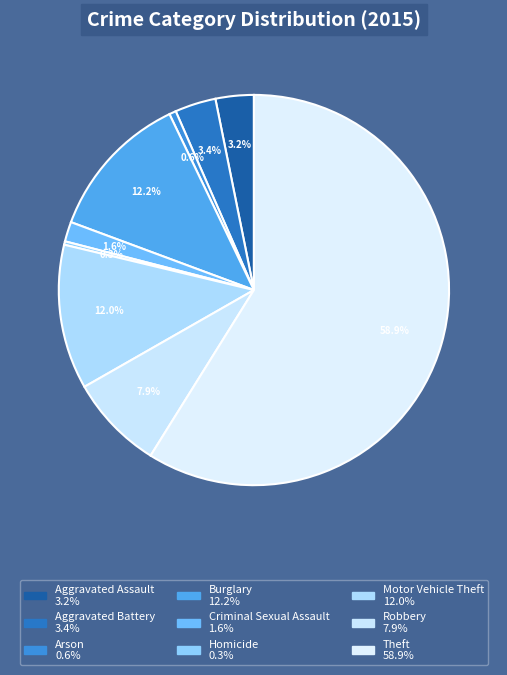

Is it true that Robbery is 8% of the pie?

True